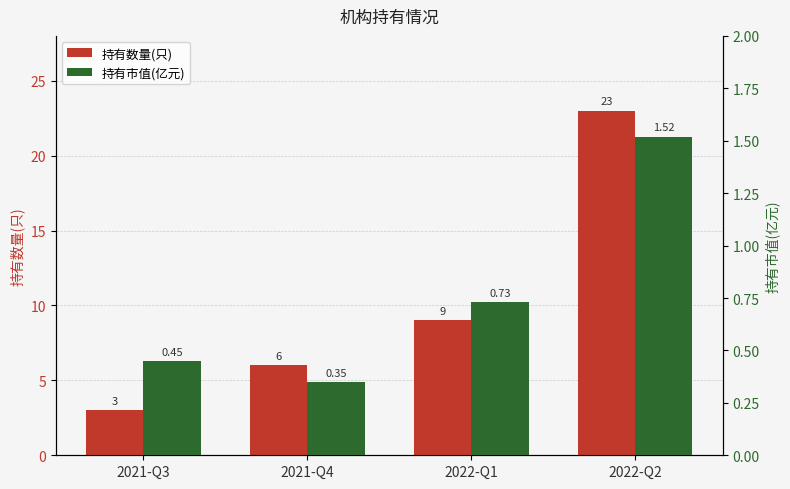

What is the difference between the 持有市值(亿元) values at 2021-Q3 and 2022-Q2?

1.1